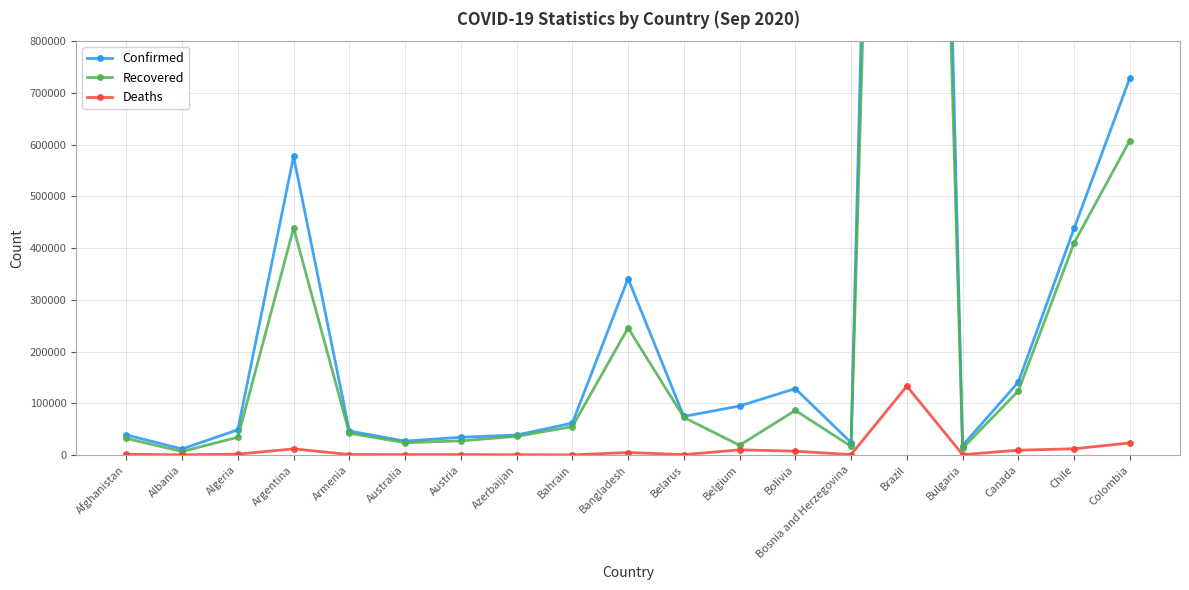

What is the minimum value shown in the chart?

213